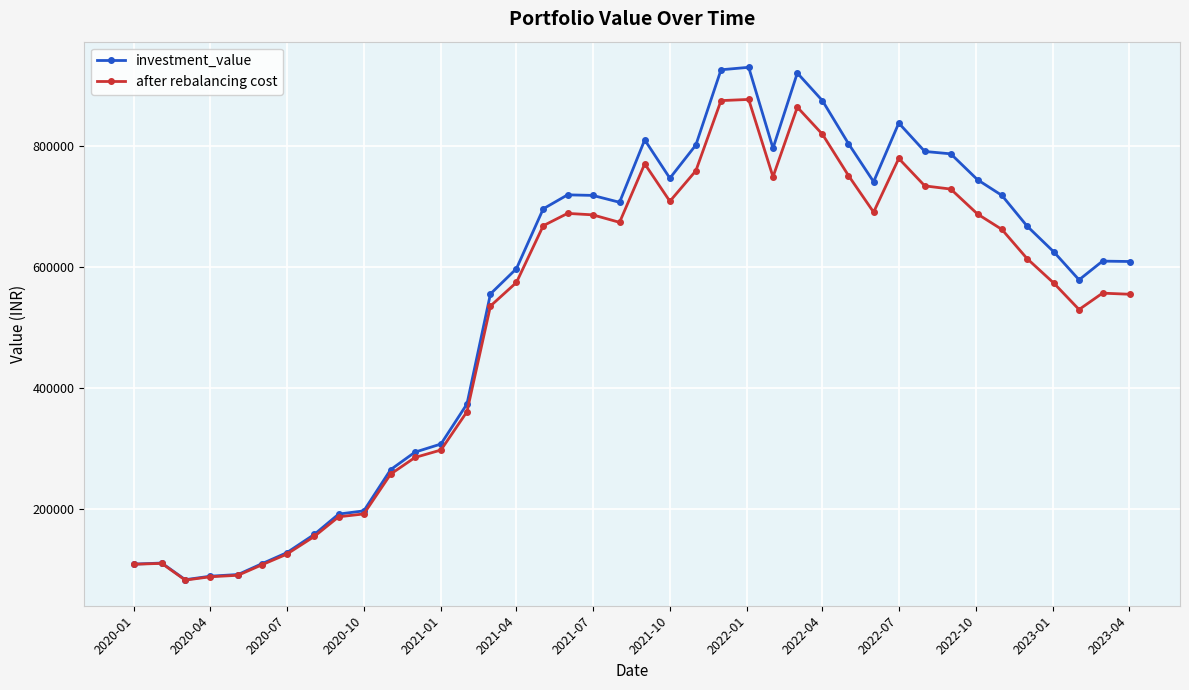

List the series in order of their peak value, highest first.

investment_value, after rebalancing cost